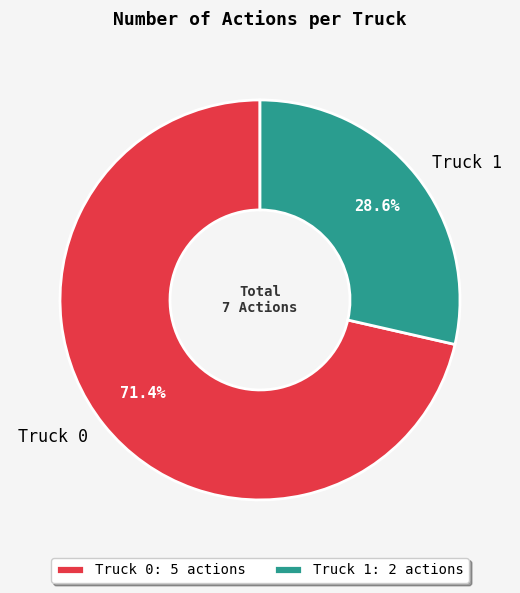

Which category has the smallest portion of the pie?

Truck 1